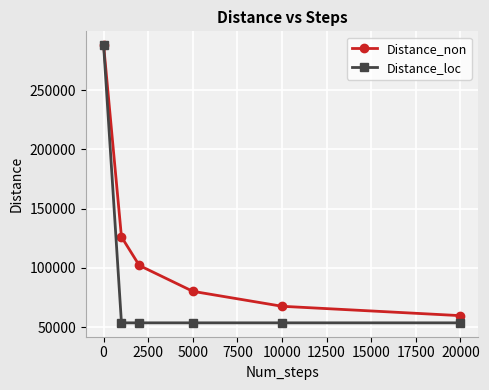

At how many categories does at least one series exceed 207087?

1